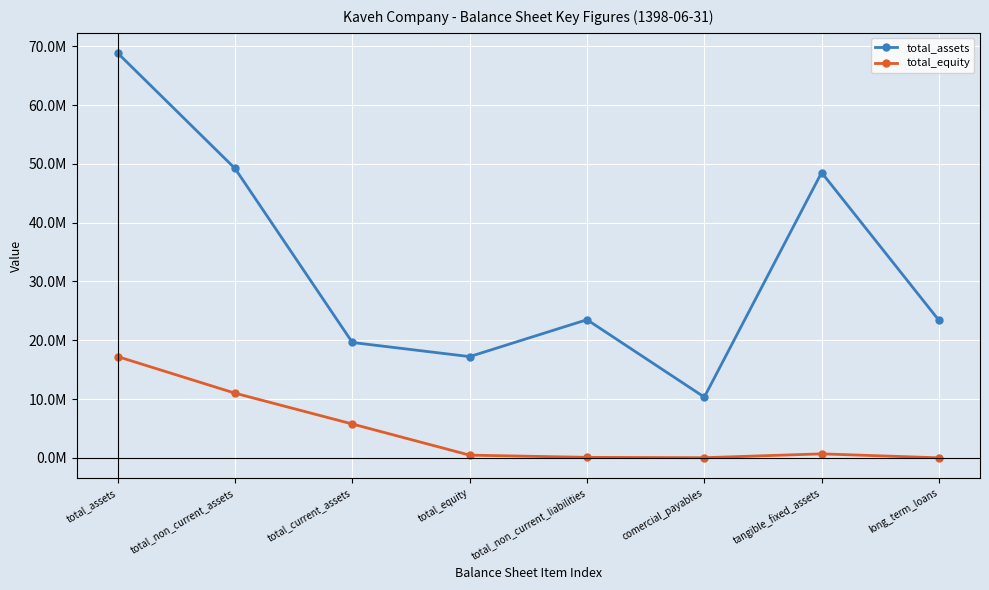

What are all the series names shown in the legend?

total_assets, total_equity